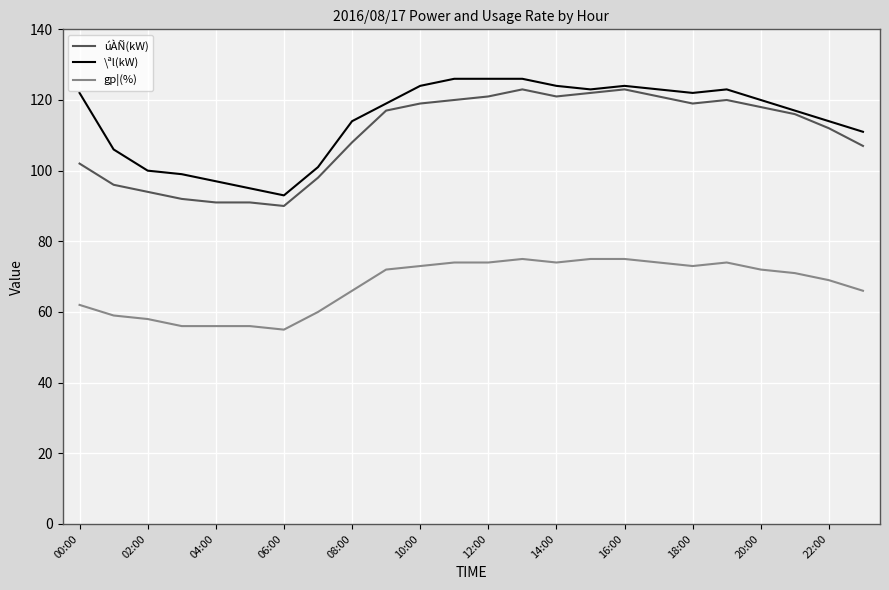

What is the average value of the \ªl(kW) series?

115